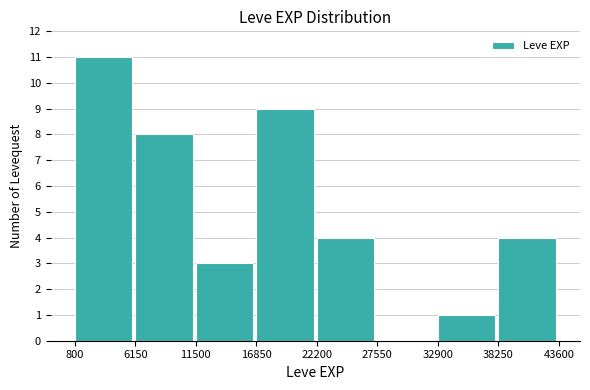

Which range on the x-axis has the tallest bar?

800 to 6150